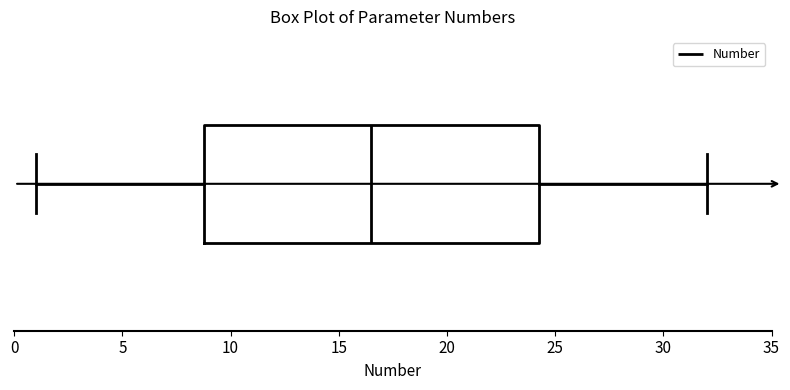

Read this box plot against the x-axis: the position of the median line, the range covered by the box, and the ends of both whiskers. The values are not printed on the chart, so give them approximately, as read against the axis.

median 16.5, box 9.0 to 24.5, whiskers 1.0 to 32.0